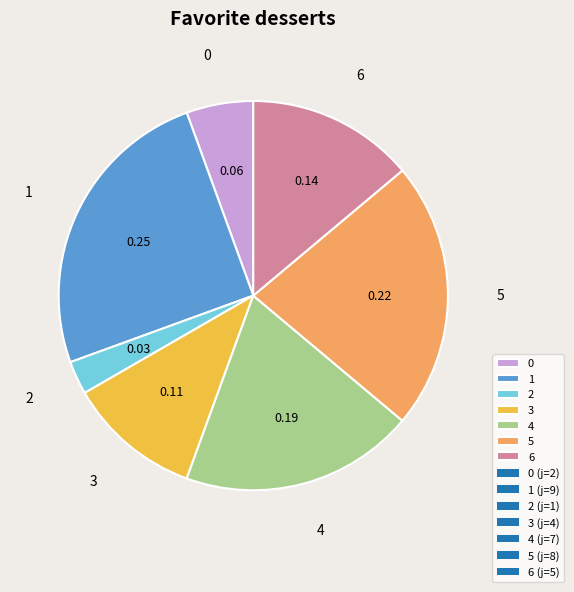

Which category has the biggest portion of the pie?

1